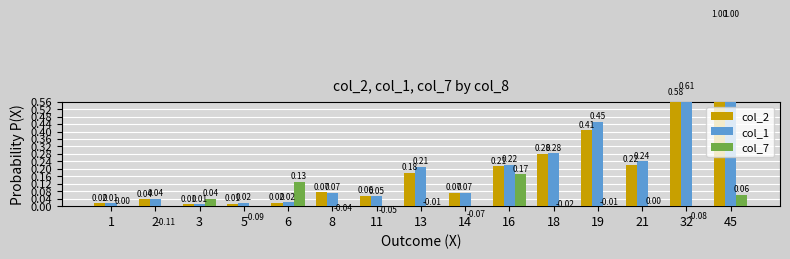

What is the lowest value of the col_7 series?

-0.1